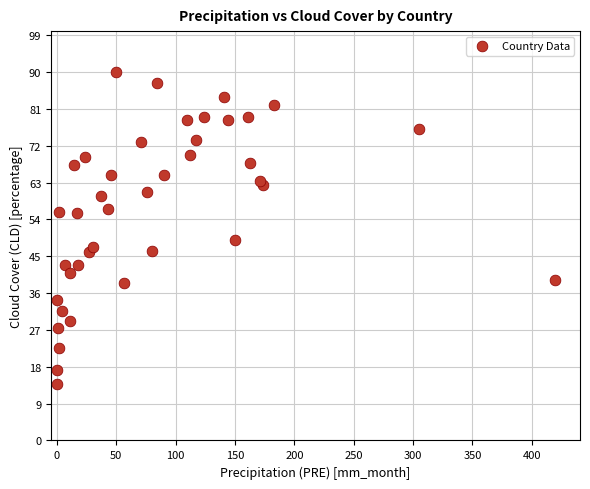

What Y value in the scatter plot is closest to 51?

48.9